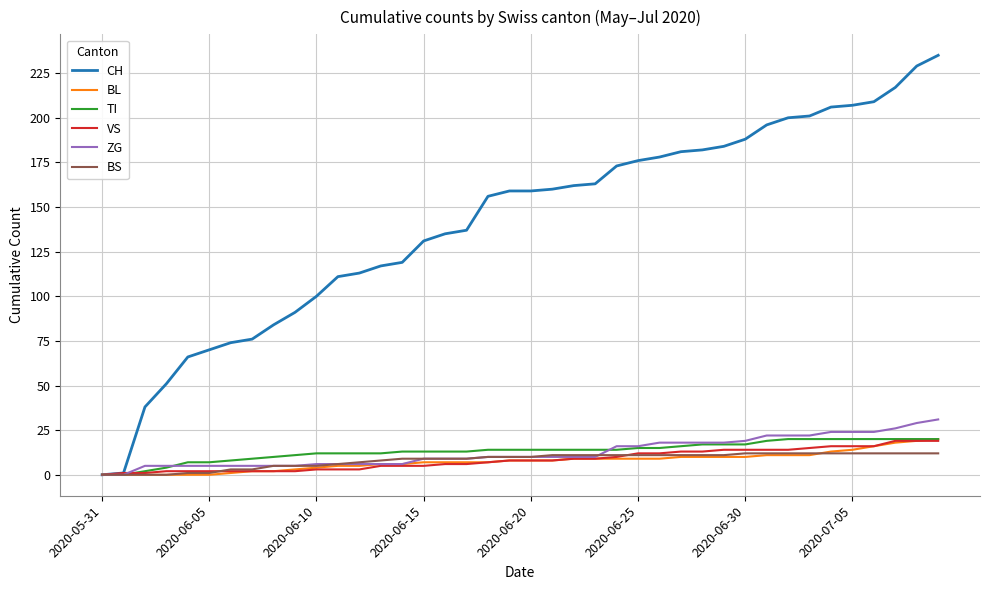

What is the greatest value displayed?

235